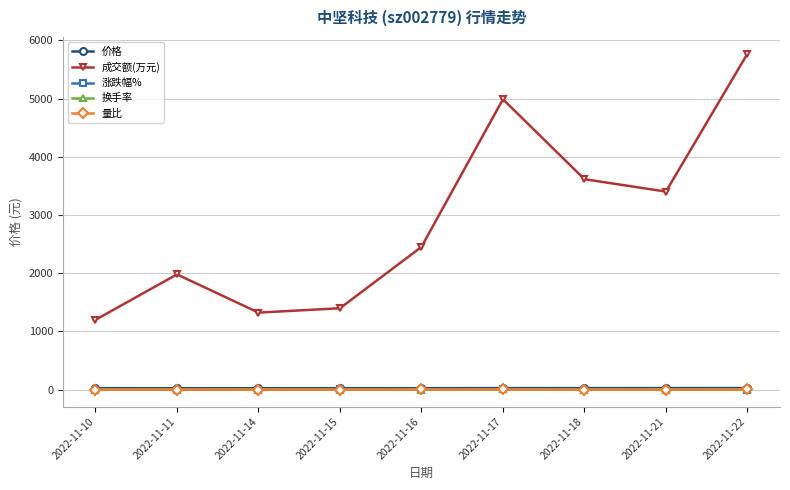

The value of 成交额(万元) at 2022-11-15 is 915.1. True or false?

False